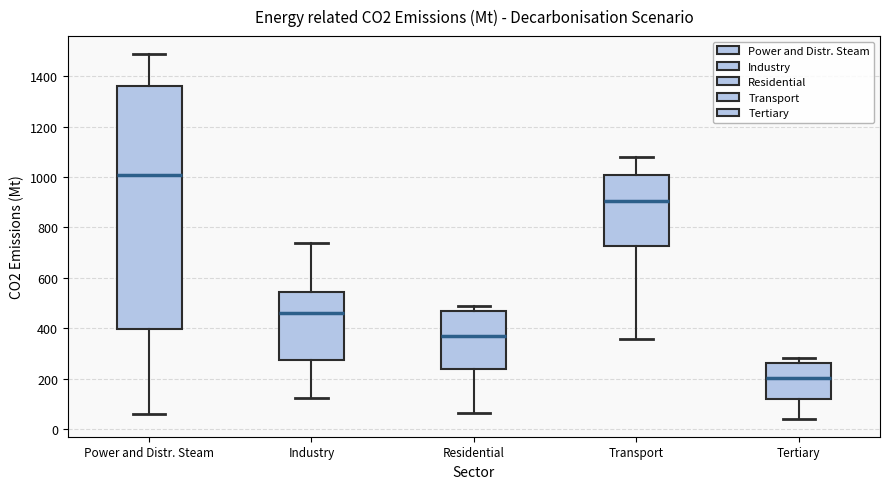

Which box's median line is the highest?

Power and Distr. Steam